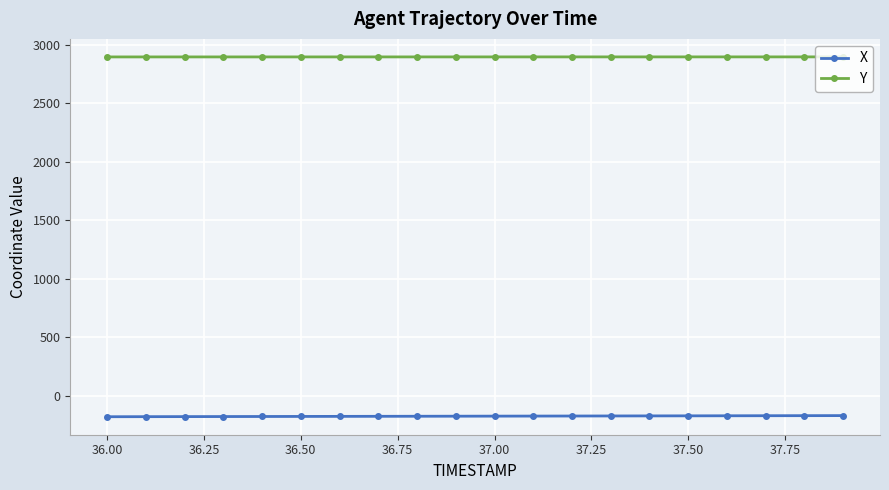

Rank the series by their average value, from highest to lowest.

Y, X